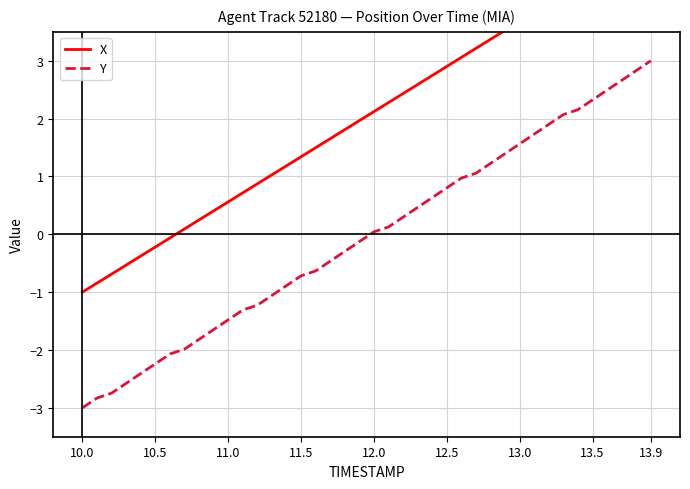

What is the lowest value of the X series?

-1.0